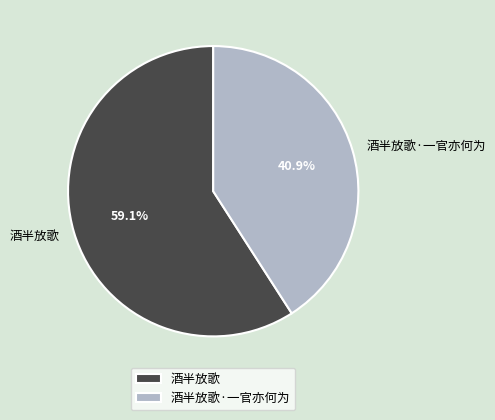

The 酒半放歌 slice represents 49% of the pie. True or false?

False